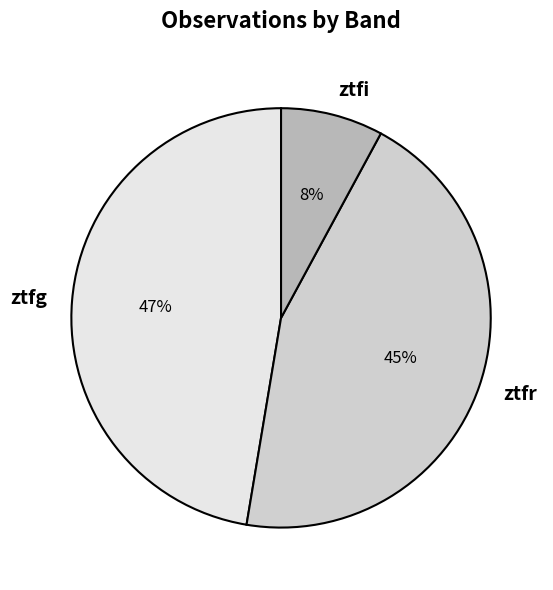

Is there a majority slice in this chart?

No